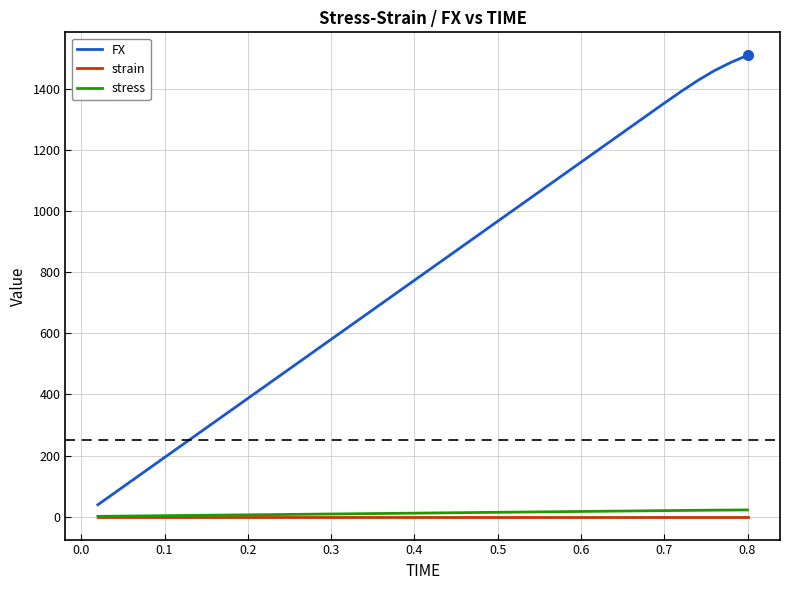

What is the greatest value displayed?

1511.4